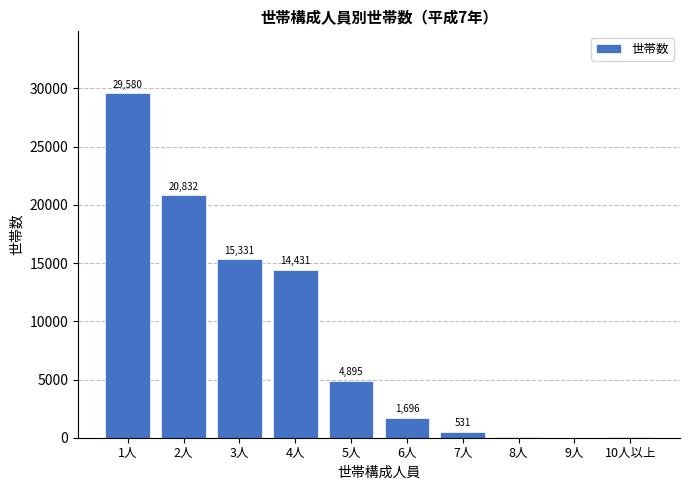

Reading right to left, transcribe all the data shown in this chart.

10人以上=25	9人=16	8人=98	7人=531	6人=1696	5人=4895	4人=14431	3人=15331	2人=20832	1人=29580